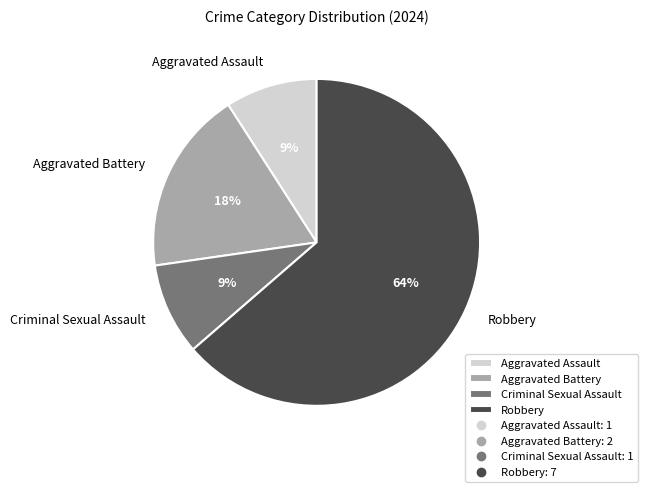

Is the sum of Robbery and Aggravated Assault greater than half?

Yes